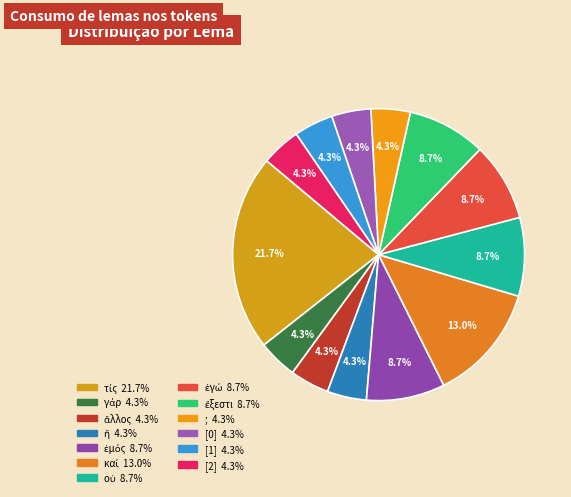

How many slices are in this pie chart?

13